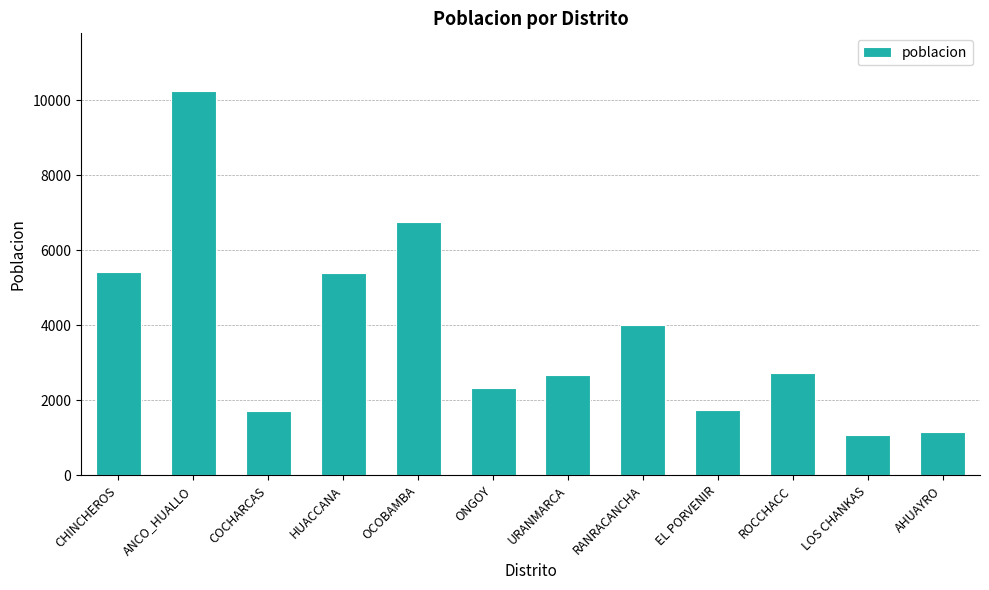

What is the label of the 9th bar from the left?

EL PORVENIR